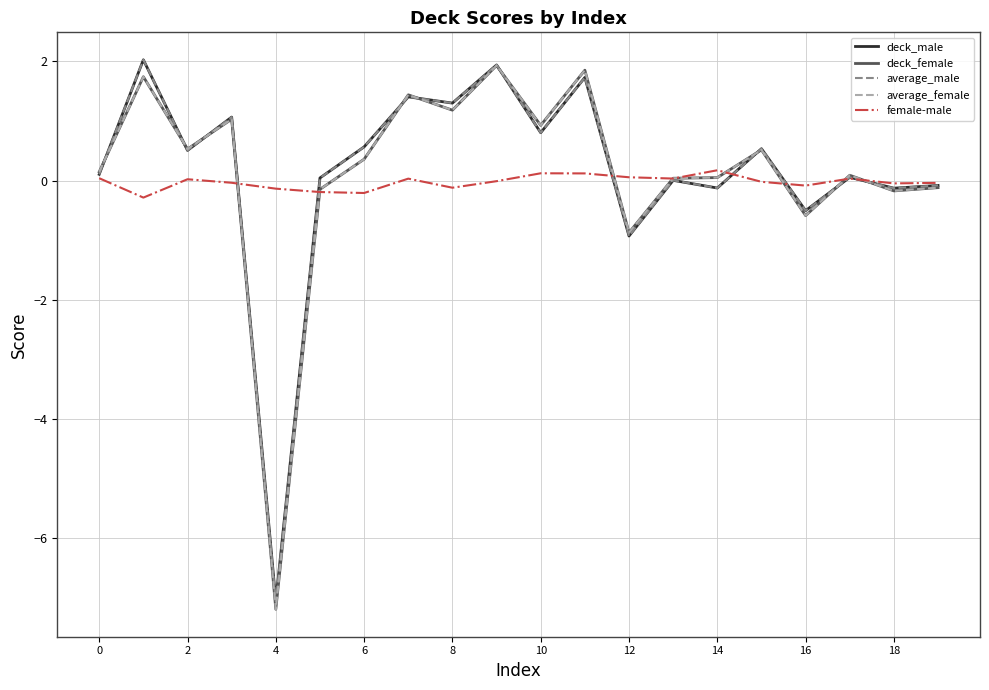

What is the greatest value displayed?

2.0